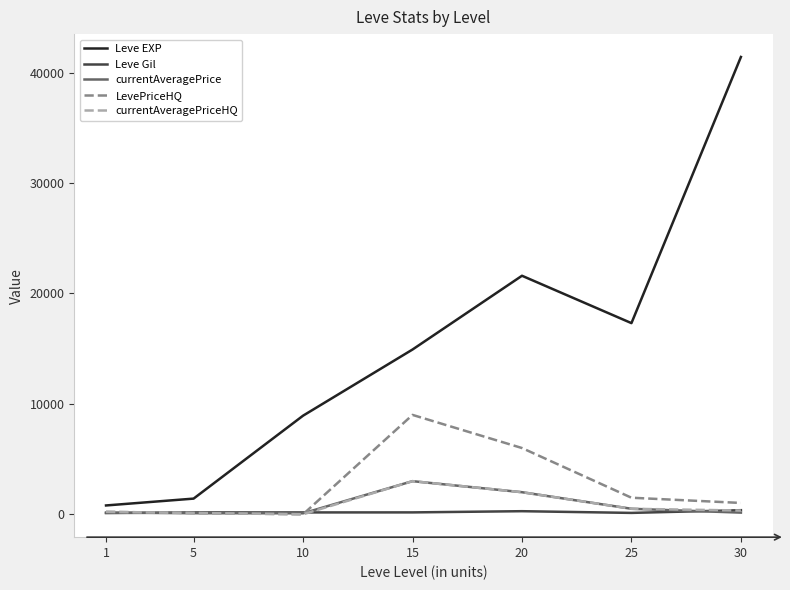

Which series changed the most between 10 and 30?

Leve EXP